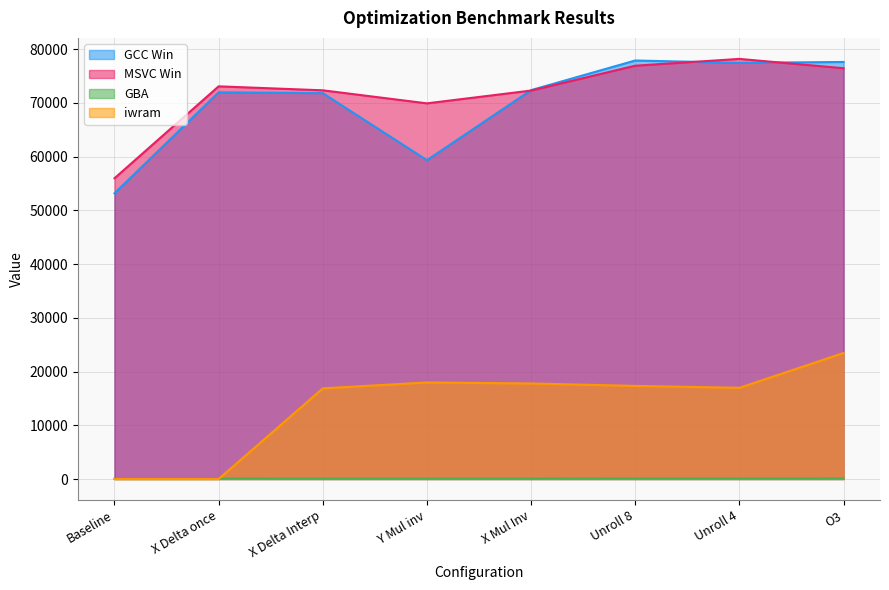

Which series has the largest total across all categories?

MSVC Win